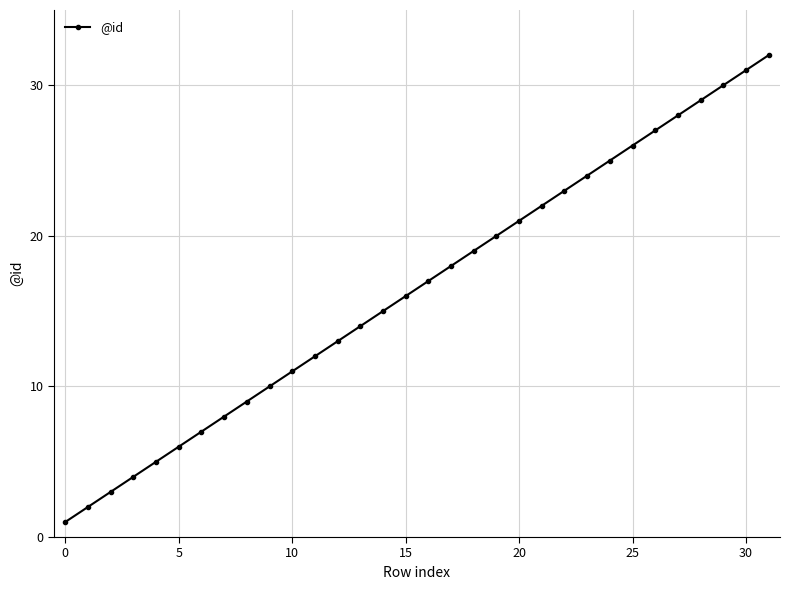

What is the maximum value shown in the chart?

32